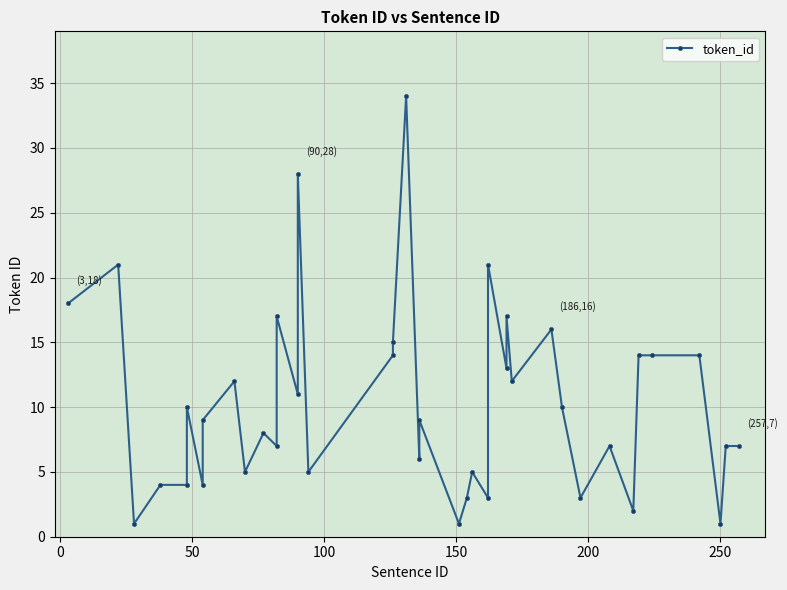

How many lines are shown in the chart?

1